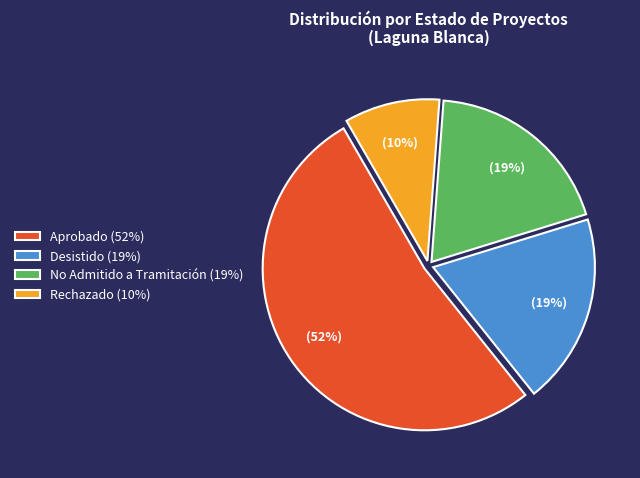

Which has a higher value, Desistido (19%) or Rechazado (10%)?

Desistido (19%)